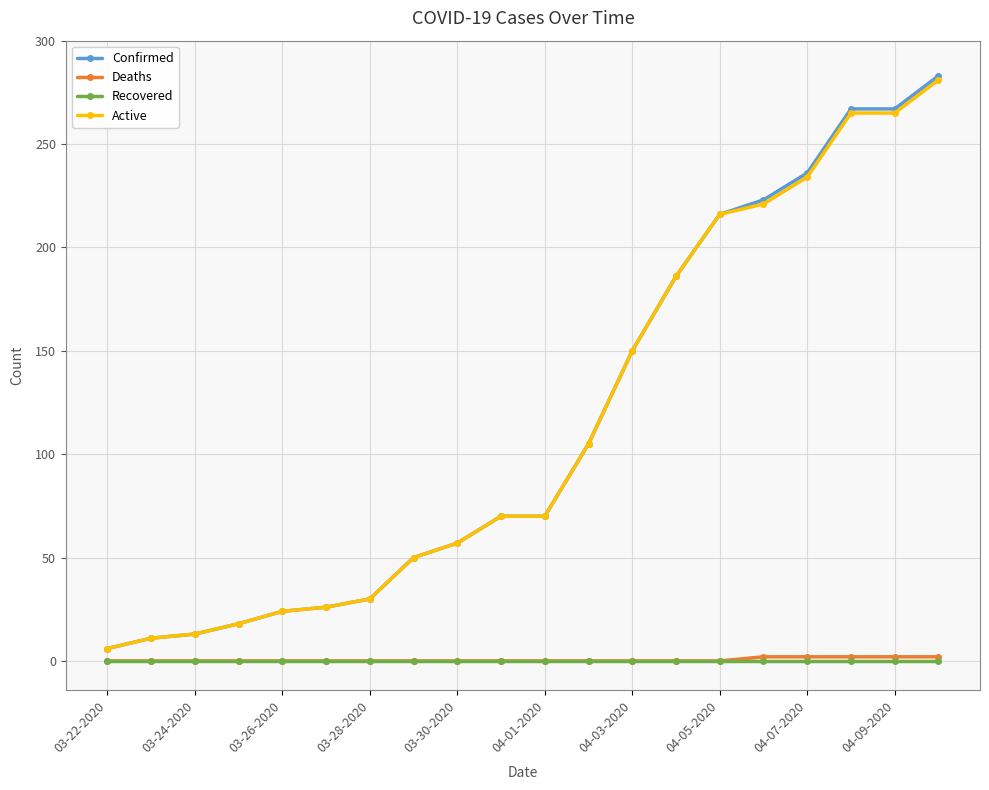

Which series has the largest range (max minus min)?

Confirmed